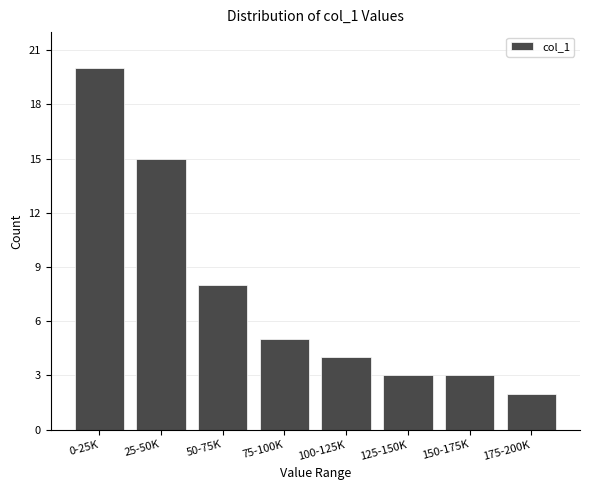

Reading left to right, list all the values displayed in this chart.

20	15	8	5	4	3	3	2